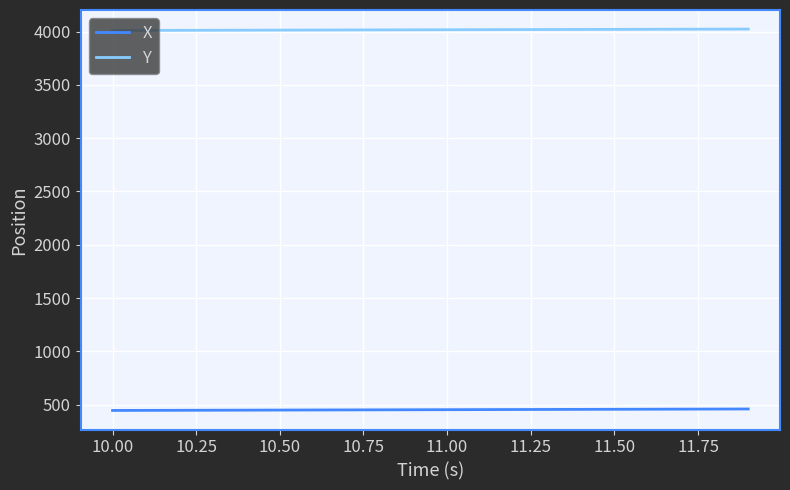

Rank the series by their maximum value, from lowest to highest.

X, Y